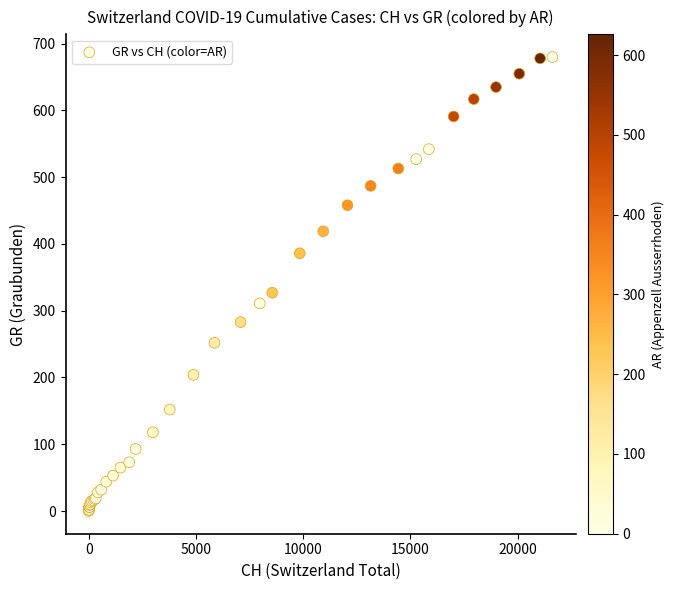

What Y value in the scatter plot is closest to 340?

327